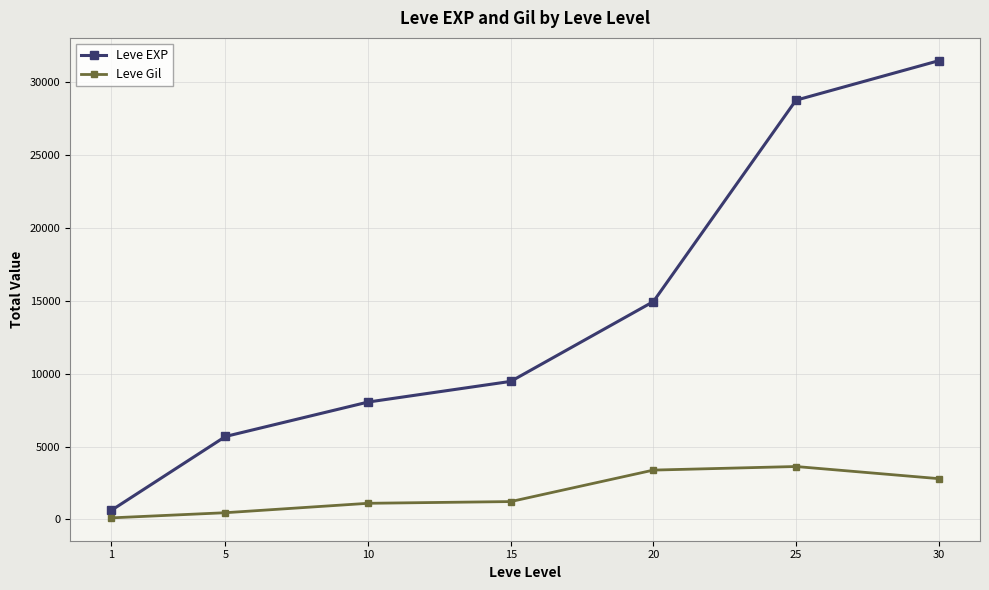

Rank the series by their maximum value, from highest to lowest.

Leve EXP, Leve Gil